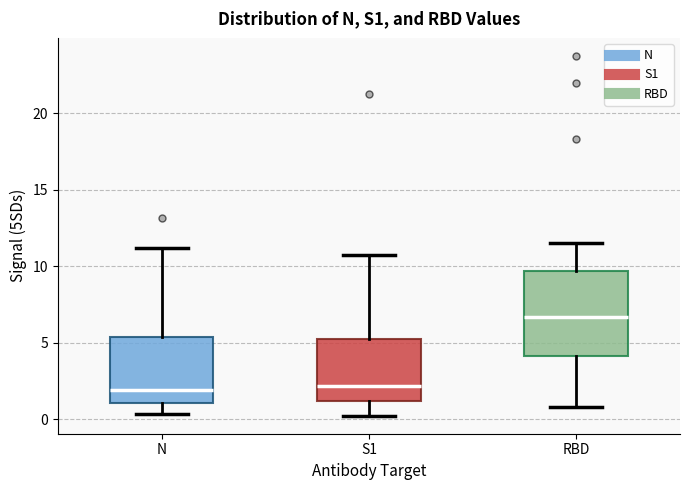

Reading left to right, transcribe this box plot: for each box, give where its median line is, the range the box spans, and where its two whiskers end, as read against the y-axis. The values are not printed on the chart, so give them approximately, as read against the axis.

N: median 2.0, box 1.0 to 5.5, whiskers 0.5 to 11.0
S1: median 2.0, box 1.0 to 5.0, whiskers 0.0 to 11.0
RBD: median 6.5, box 4.0 to 9.5, whiskers 1.0 to 11.5